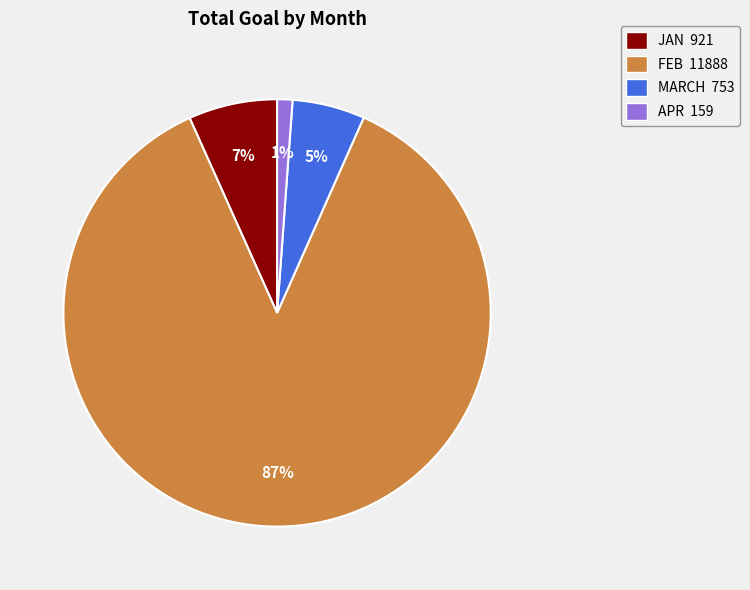

To the nearest percent, what is the average slice percentage?

25%